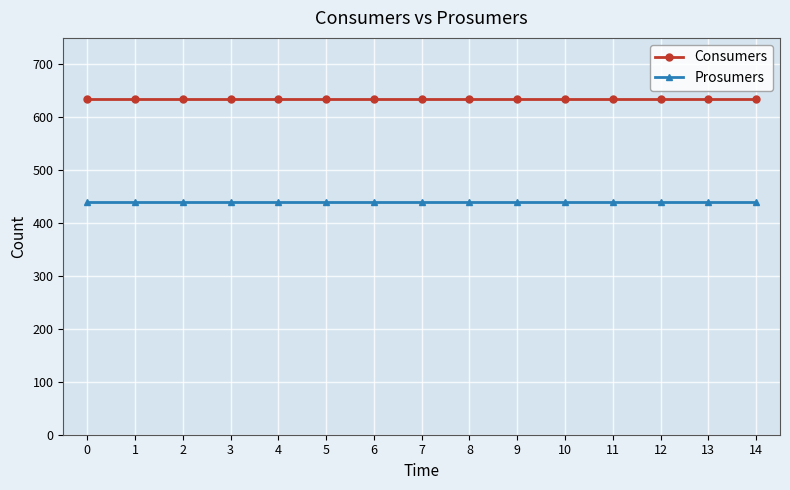

Is this an area chart (filled region under the line)?

No